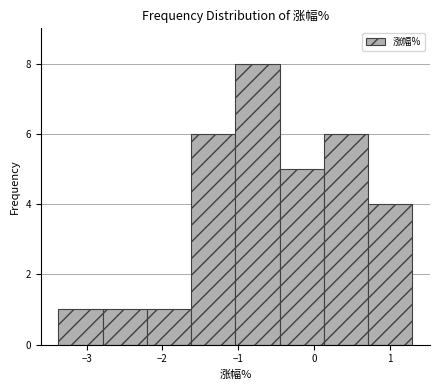

Reading left to right, list every bar in this chart as the range it spans on the x-axis followed by its height. Neither the bar edges nor the heights are printed on the chart, so give them approximately, as read against the axes.

-3.4 to -2.8: 1
-2.8 to -2.2: 1
-2.2 to -1.6: 1
-1.6 to -1.0: 6
-1.0 to -0.5: 8
-0.5 to 0.1: 5
0.1 to 0.7: 6
0.7 to 1.3: 4